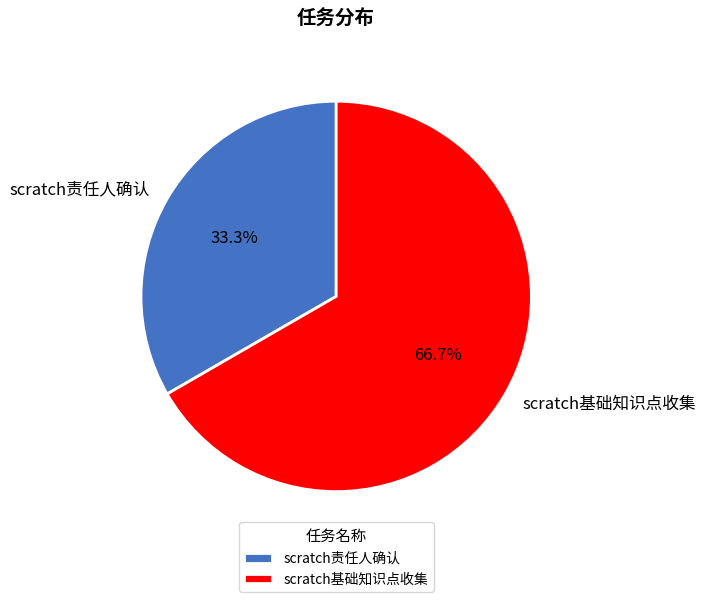

Which category has the smallest portion of the pie?

scratch责任人确认